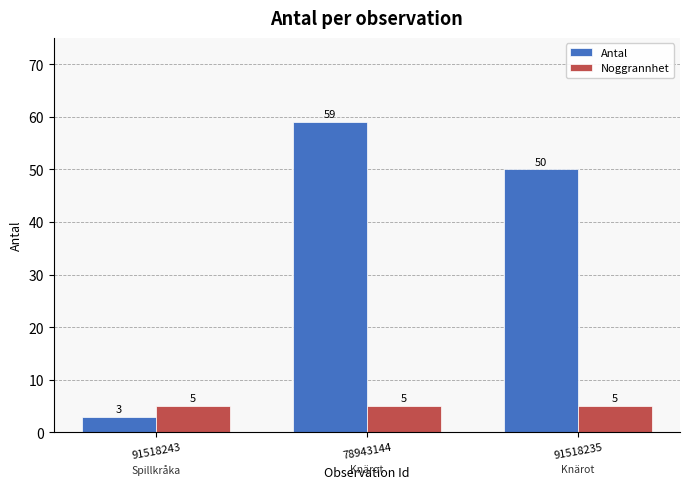

Does the chart contain stacked bars?

No